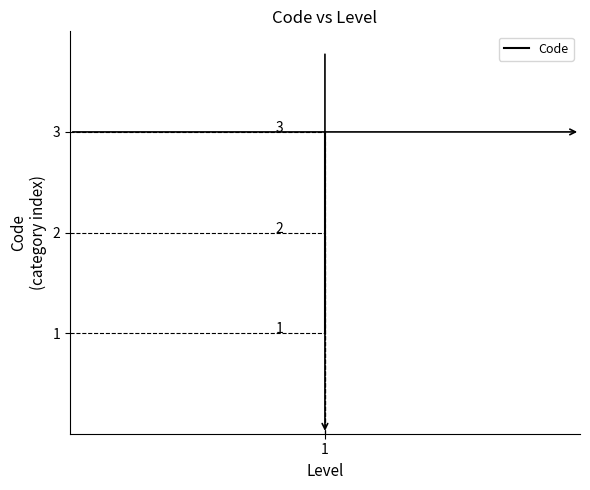

How many data points are less than 2?

1